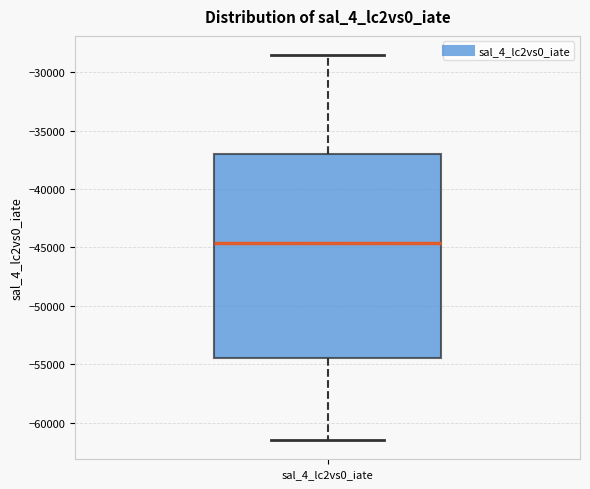

Read this box plot against the y-axis: the position of the median line, the range covered by the box, and the ends of both whiskers. The values are not printed on the chart, so give them approximately, as read against the axis.

median -44500, box -54500 to -37000, whiskers -61500 to -28500